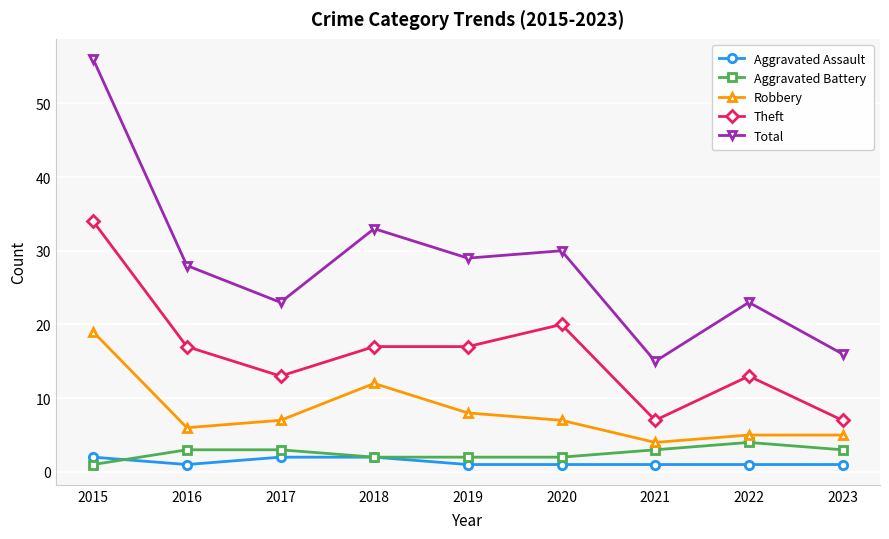

Which category has the highest value across all series?

2015